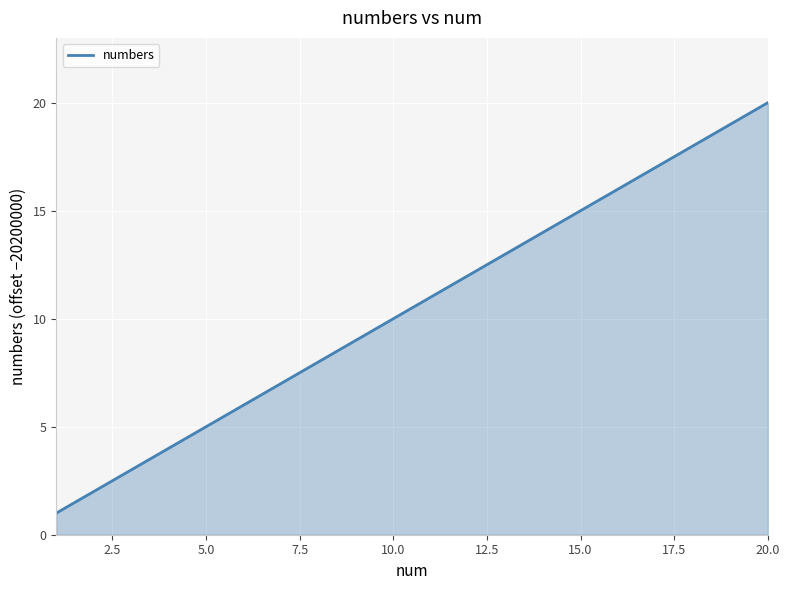

Does the chart display data point markers on the line(s)?

No